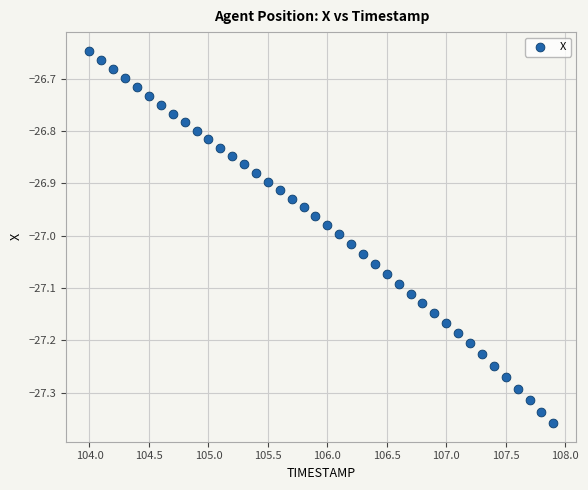

What is the range of Y values (max minus min)?

0.7